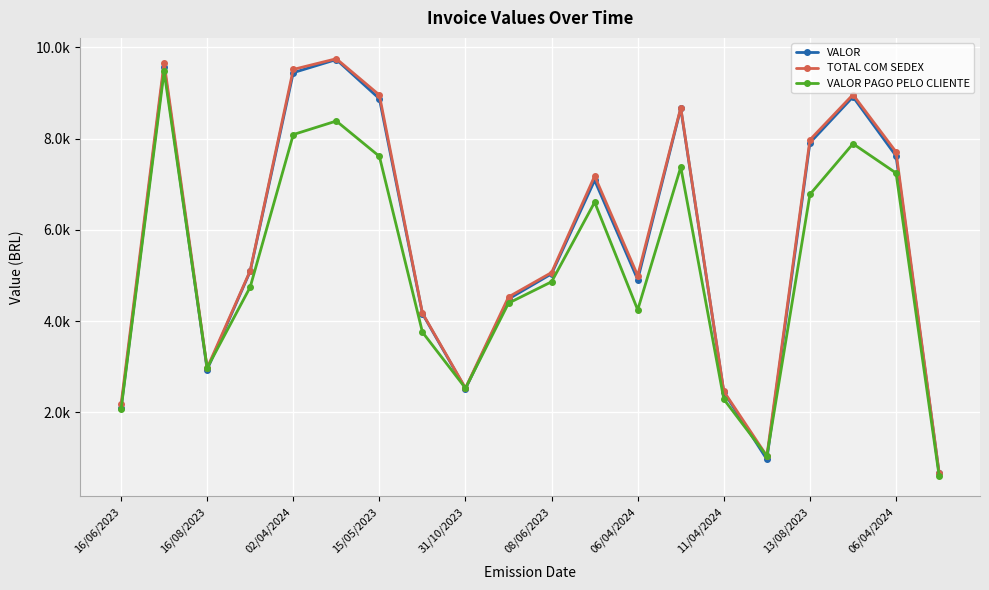

True or false: TOTAL COM SEDEX and VALOR PAGO PELO CLIENTE cross at least once.

False